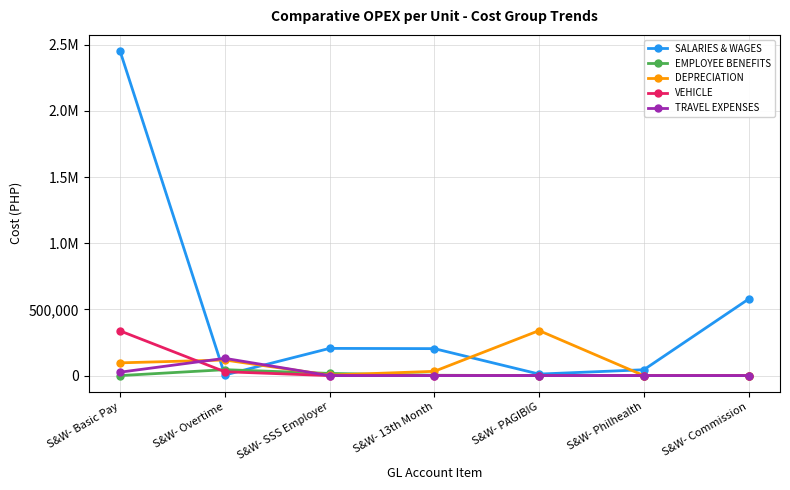

What are all the series names shown in the legend?

SALARIES & WAGES, EMPLOYEE BENEFITS, DEPRECIATION, VEHICLE, TRAVEL EXPENSES